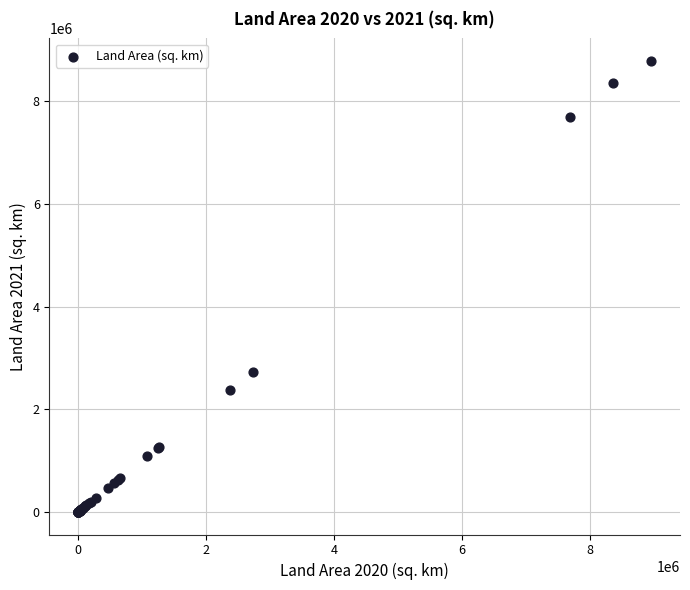

What Y value in the scatter plot is closest to 4394377?

2736690